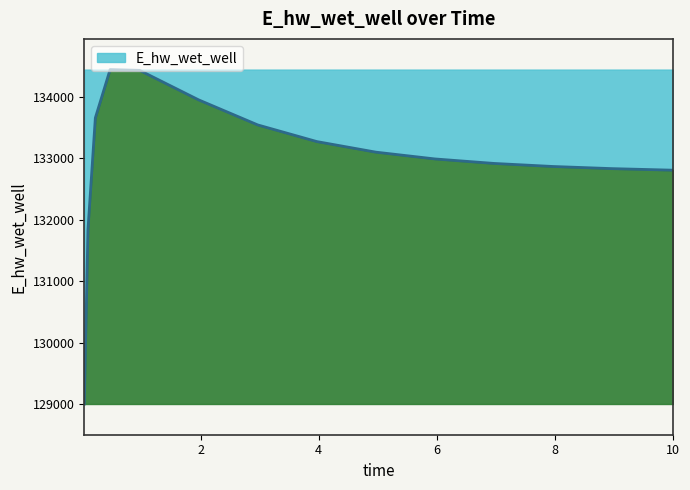

What is the difference between the maximum and minimum values?

5443.1